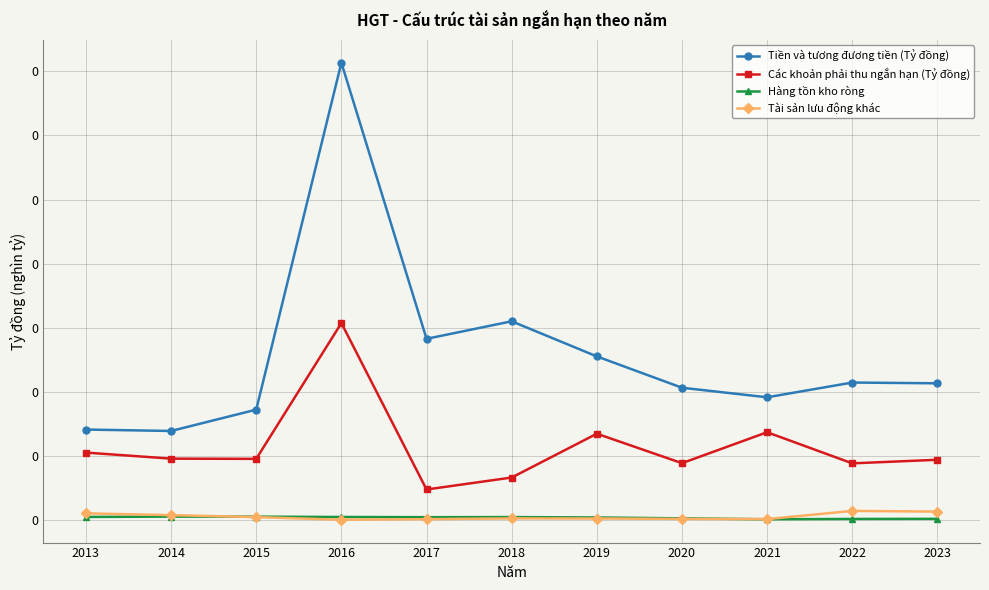

Is this an area chart (filled region under the line)?

No